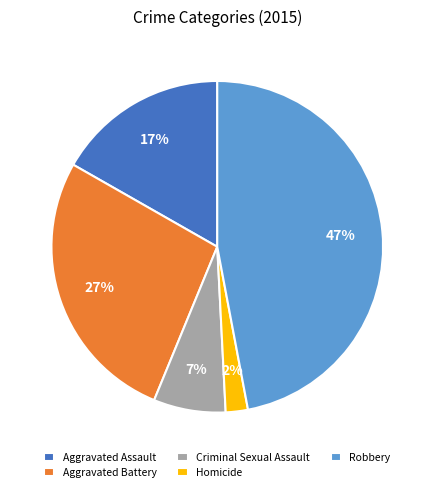

Which has a higher value, Robbery or Criminal Sexual Assault?

Robbery